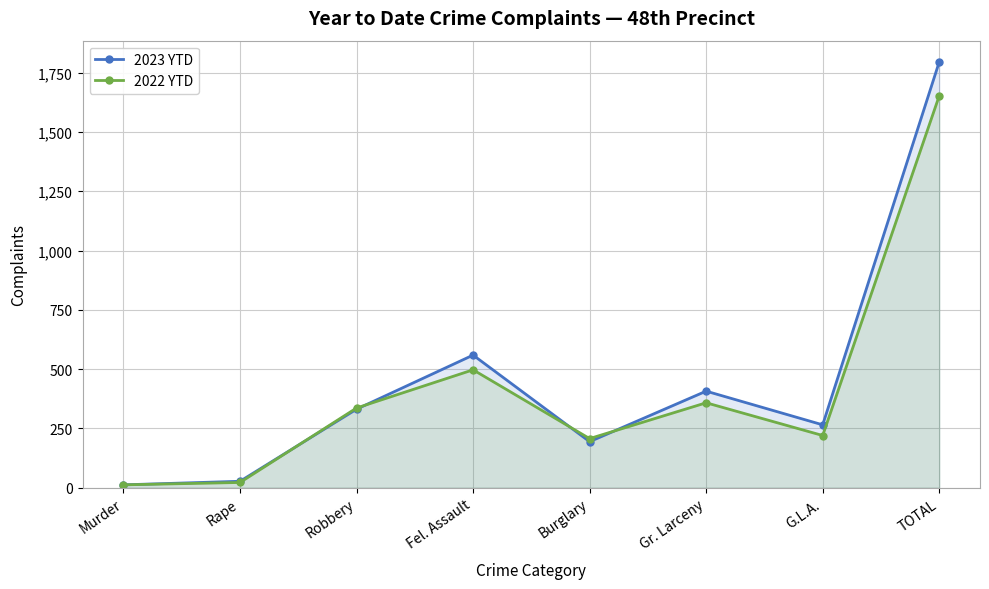

How many lines are shown in the chart?

2